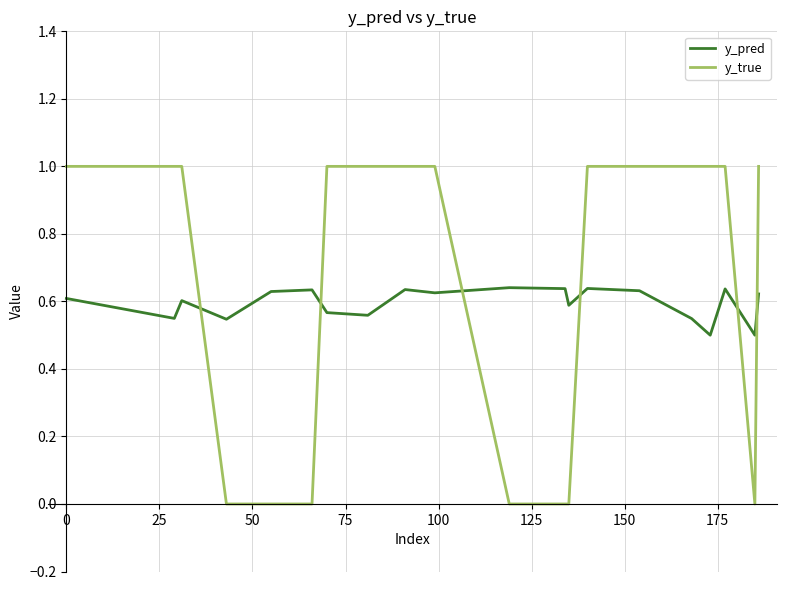

Which series has the largest range (max minus min)?

y_true